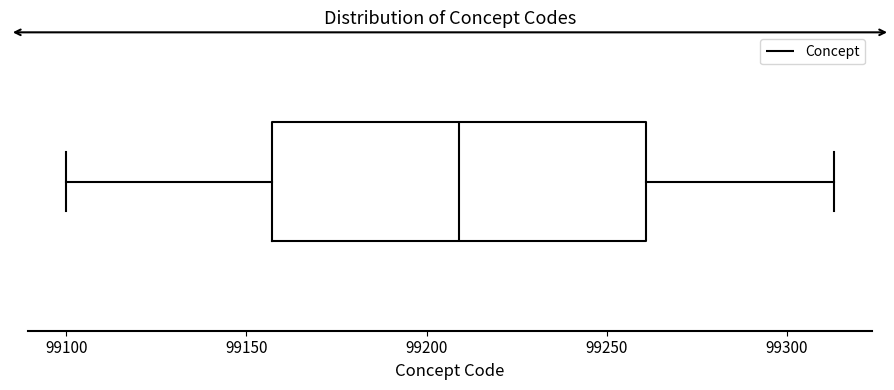

Where does the right whisker of the box end on the x-axis? The values are not printed on the chart, so give them approximately, as read against the axis.

99315